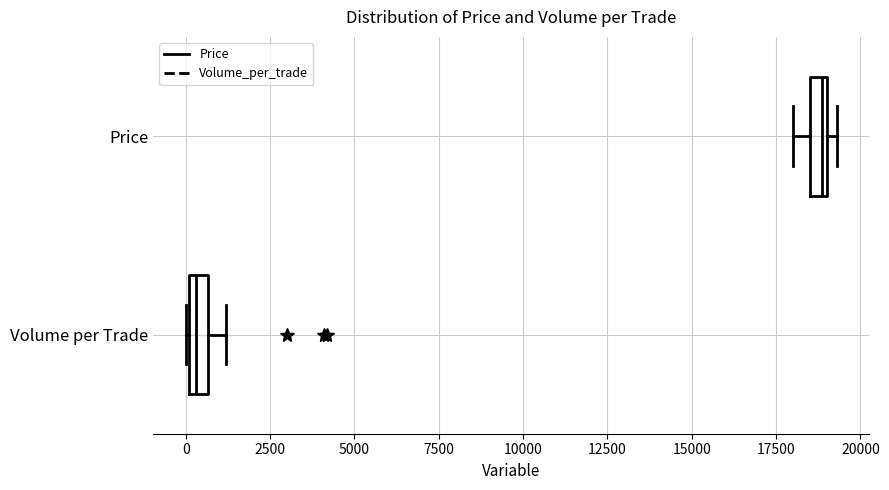

Where is the left edge of the box for Price on the x-axis? The values are not printed on the chart, so give them approximately, as read against the axis.

18500